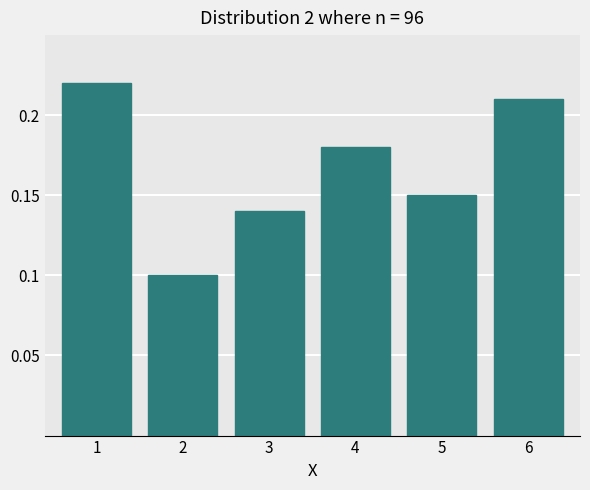

What is the sum of the values at 3 and 5?

0.3